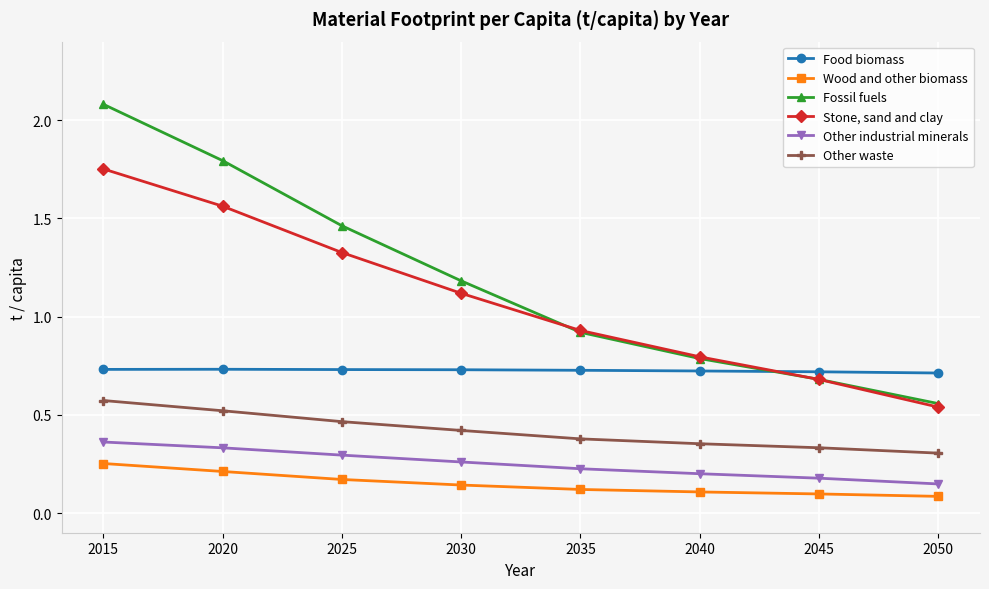

At which label does Stone, sand and clay first exceed 1?

2015